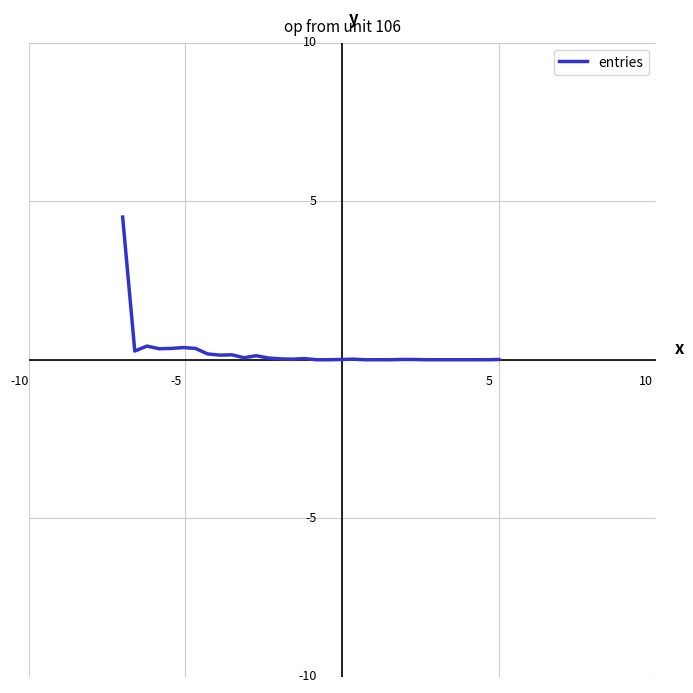

Does the chart display data point markers on the line(s)?

No